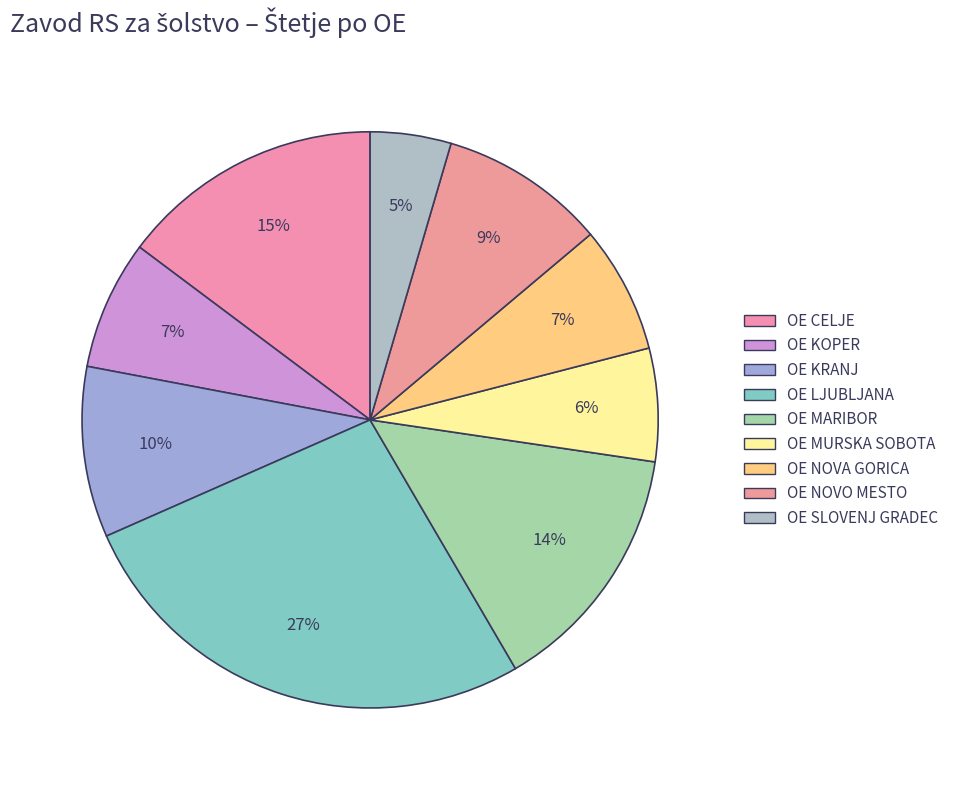

What is the ratio of the value at OE NOVA GORICA to the value at OE NOVO MESTO?

0.8